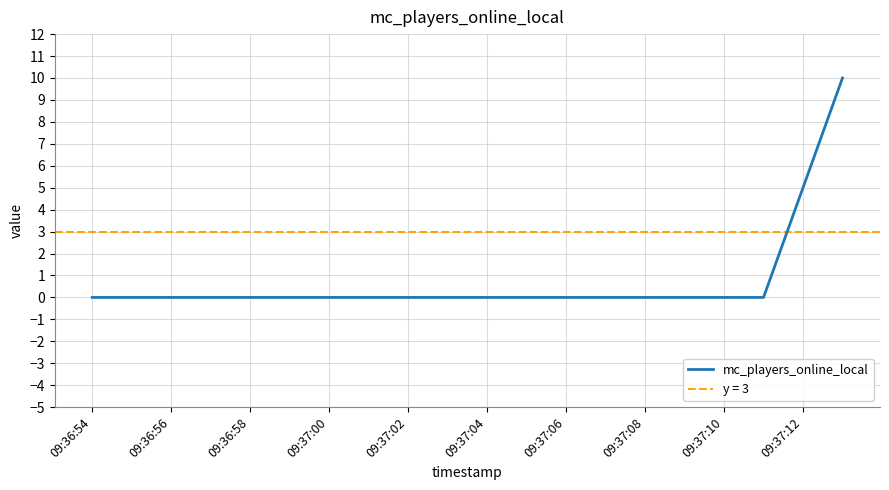

What is the maximum value shown in the chart?

10